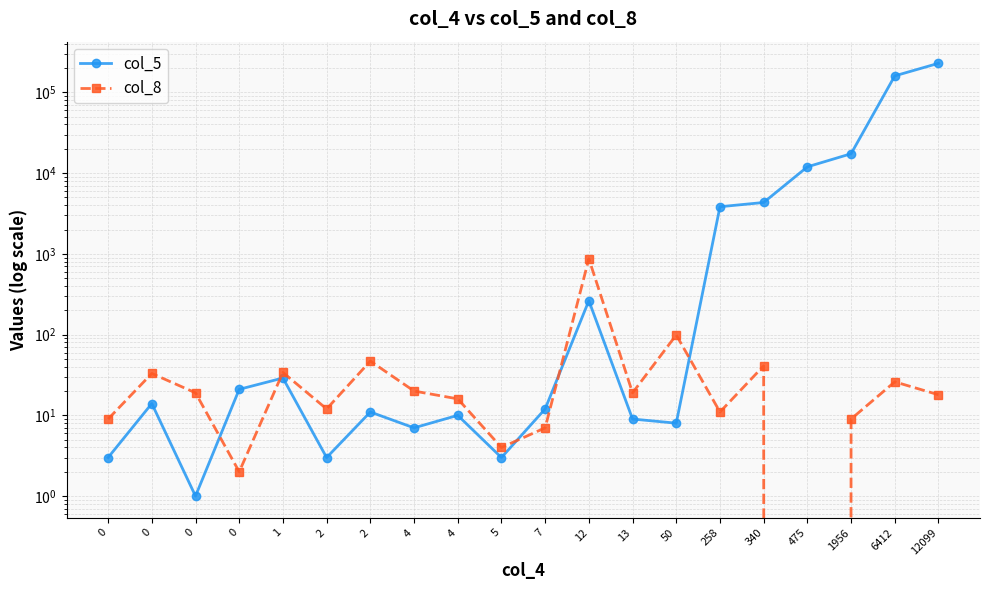

Rank the series by their average value, from lowest to highest.

col_8, col_5